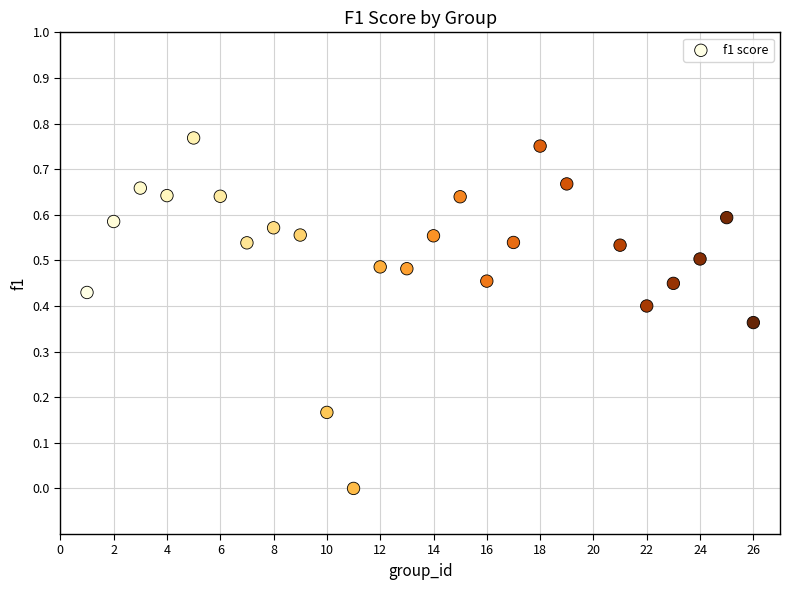

What is the range of X values (max minus min)?

25.0